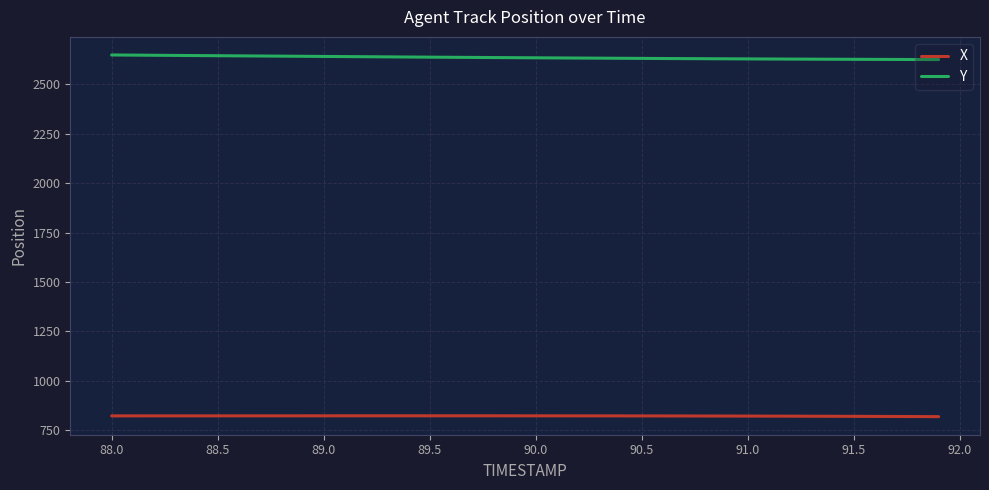

List the series in order of their overall mean, highest first.

Y, X